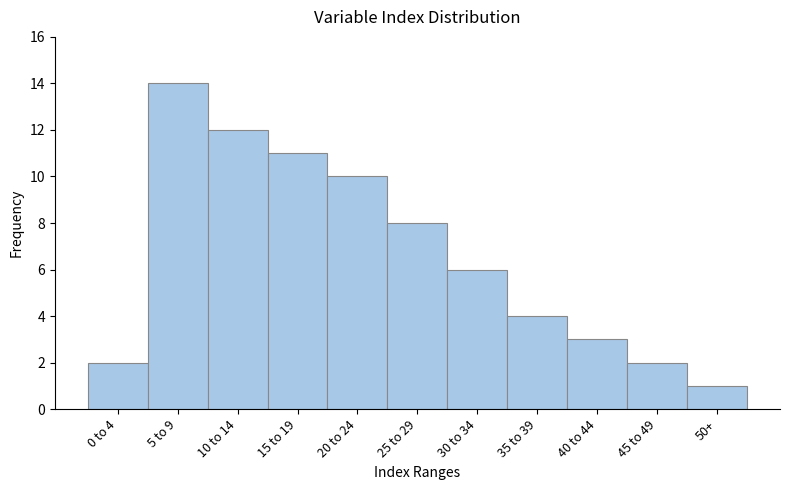

Reading left to right, what are all the values shown in this chart?

2	14	12	11	10	8	6	4	3	2	1